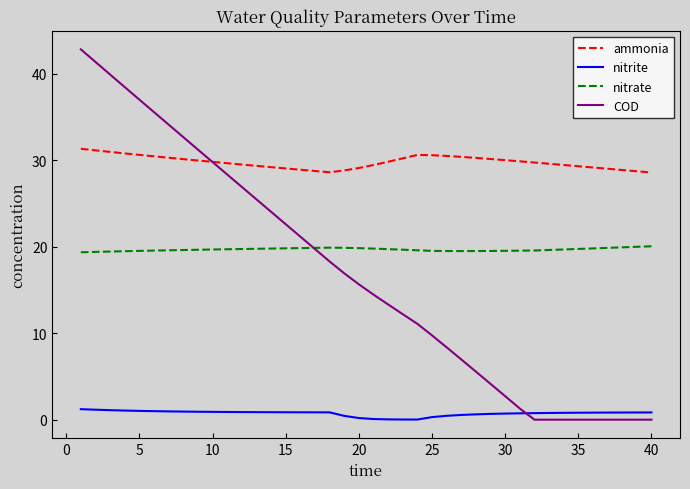

Rank the series by their maximum value, from lowest to highest.

nitrite, nitrate, ammonia, COD